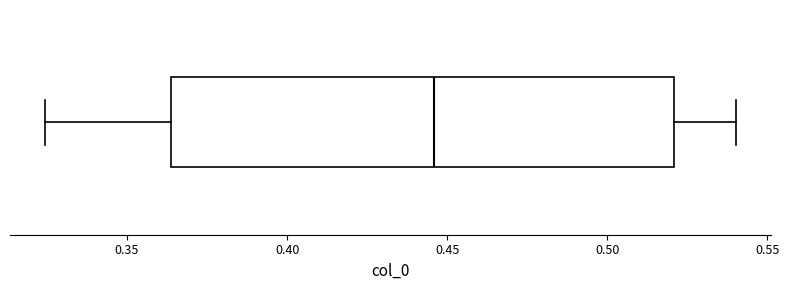

Read this box plot against the x-axis: the position of the median line, the range covered by the box, and the ends of both whiskers. The values are not printed on the chart, so give them approximately, as read against the axis.

median 0.445, box 0.365 to 0.520, whiskers 0.325 to 0.540